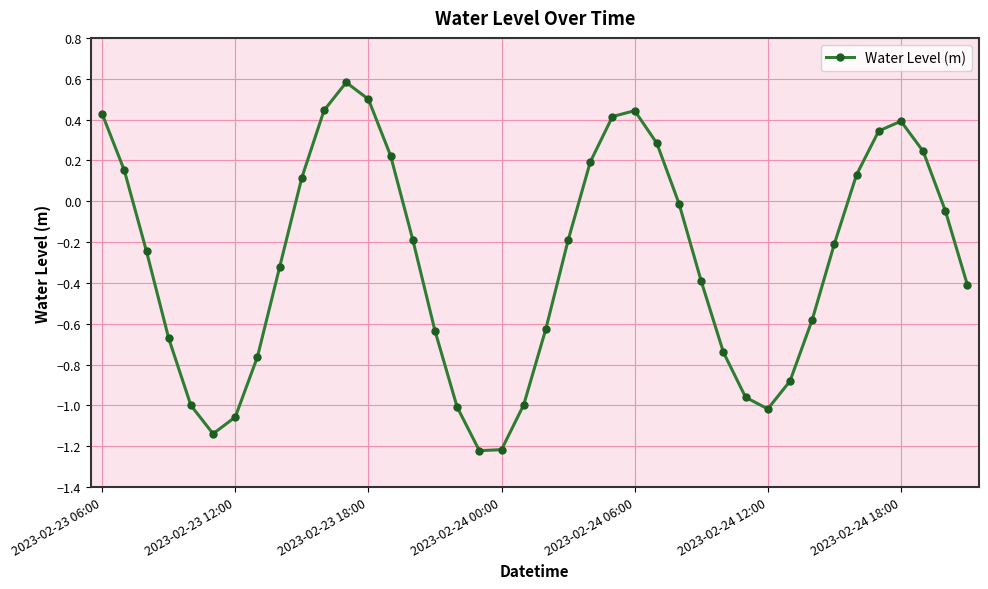

True or false: there are more than 2 points higher than both neighbors.

True